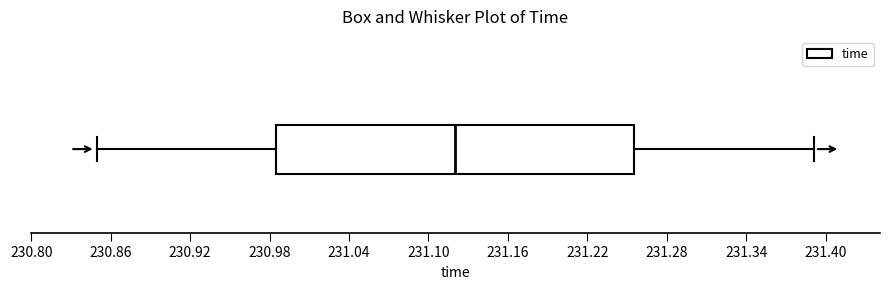

Read this box plot against the x-axis: the position of the median line, the range covered by the box, and the ends of both whiskers. The values are not printed on the chart, so give them approximately, as read against the axis.

median 231.12, box 230.98 to 231.26, whiskers 230.85 to 231.39